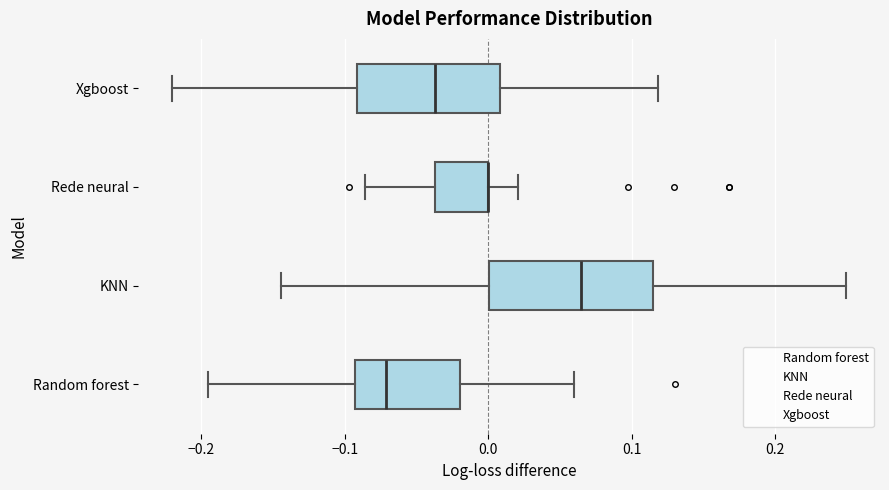

Reading bottom to top, read every box against the x-axis: the position of its median line, the range the box covers, and the ends of its whiskers. The values are not printed on the chart, so give them approximately, as read against the axis.

Random forest: median -0.07, box -0.09 to -0.02, whiskers -0.20 to 0.06
KNN: median 0.06, box 0.00 to 0.12, whiskers -0.14 to 0.25
Rede neural: median 0.00 (drawn on the box's right edge), box -0.04 to 0.00, whiskers -0.09 to 0.02
Xgboost: median -0.04, box -0.09 to 0.01, whiskers -0.22 to 0.12